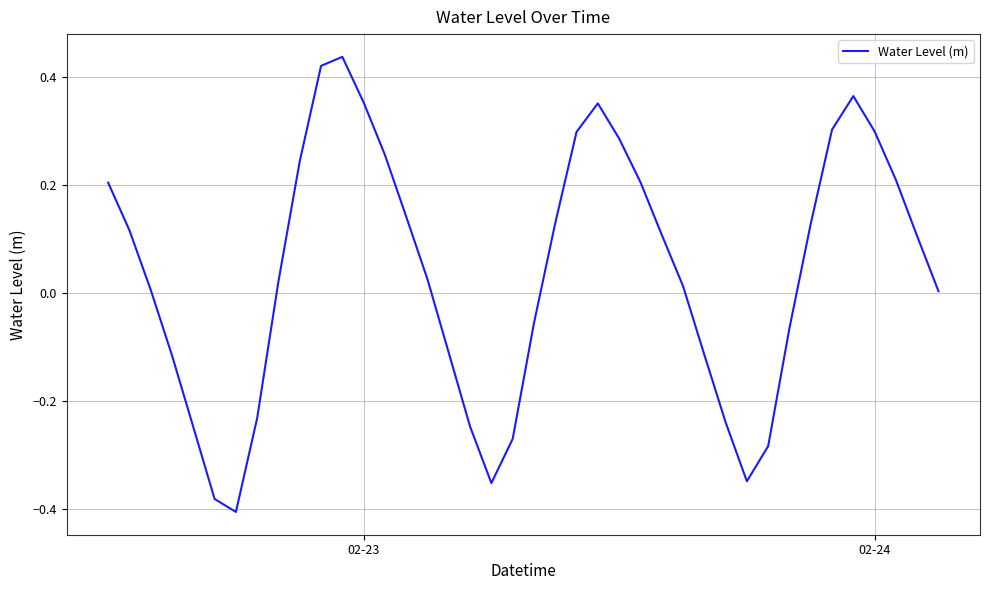

What is the difference between the maximum and minimum values?

0.8